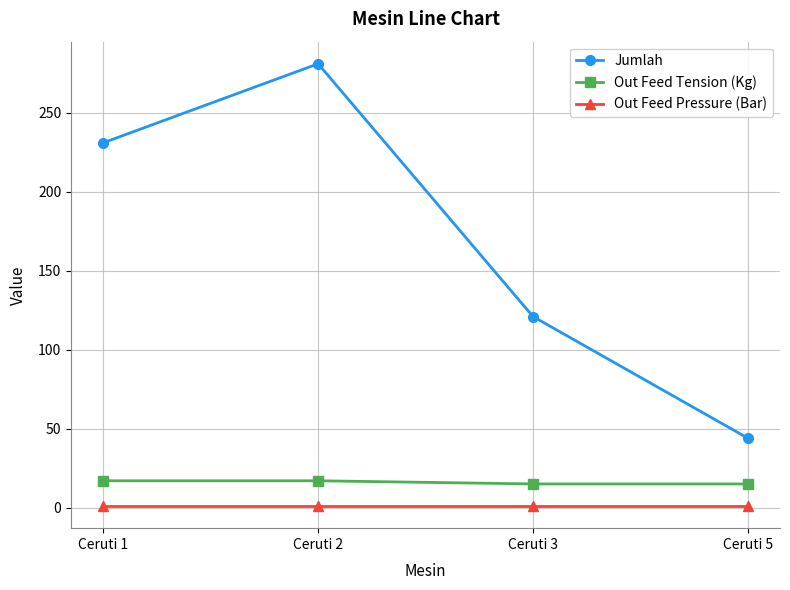

What are all the series names shown in the legend?

Jumlah, Out Feed Tension (Kg), Out Feed Pressure (Bar)